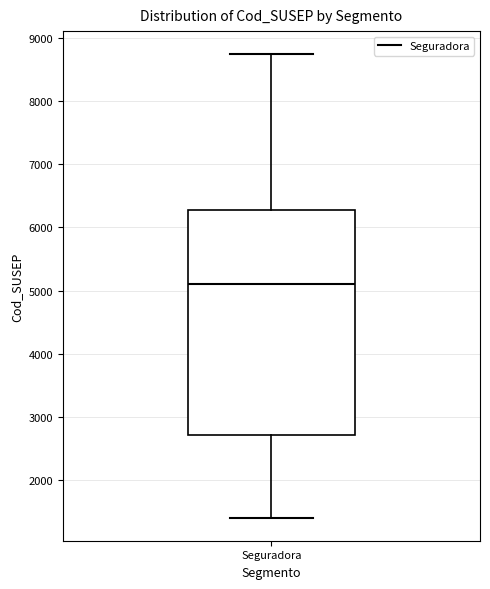

Read this box plot against the y-axis: the position of the median line, the range covered by the box, and the ends of both whiskers. The values are not printed on the chart, so give them approximately, as read against the axis.

median 5100, box 2700 to 6300, whiskers 1400 to 8700